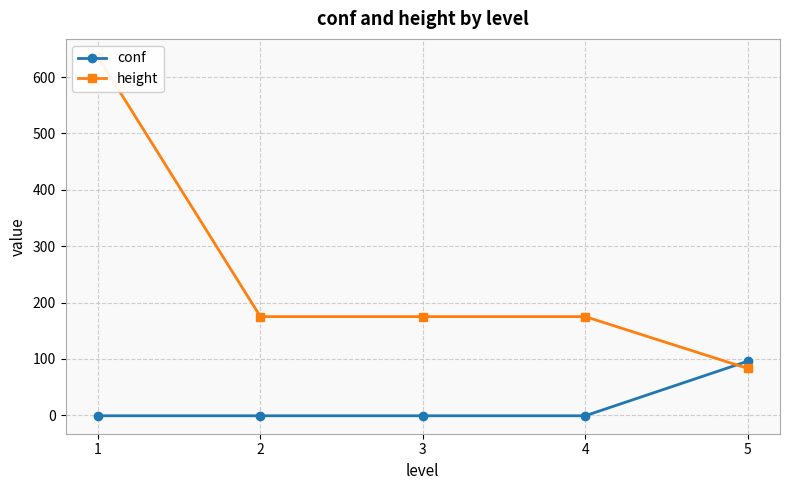

At which category is the sum across all series the highest?

1